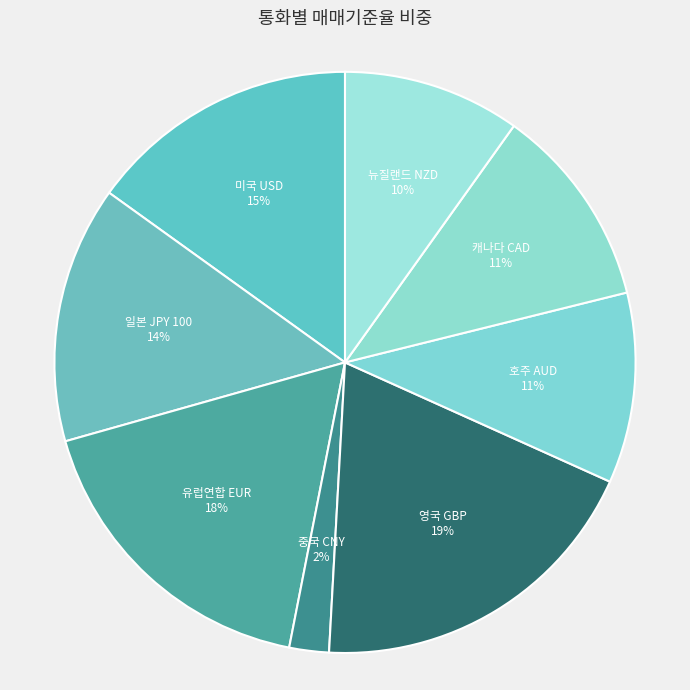

Approximately how many times larger is the value at 일본 JPY 100 compared to 호주 AUD?

1.3